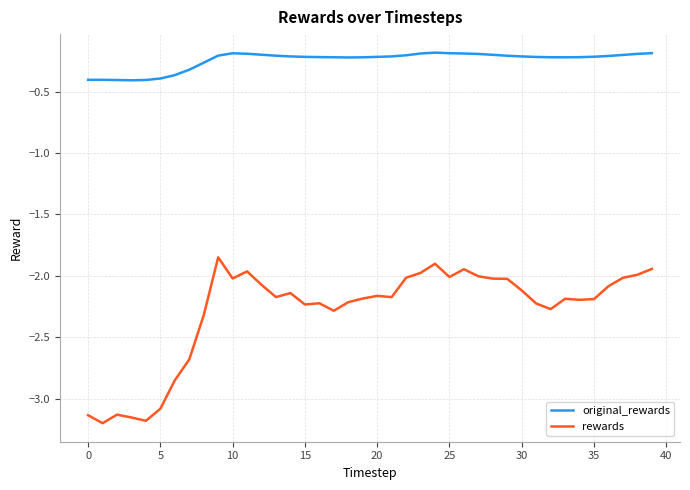

Which series has the largest total across all categories?

original_rewards